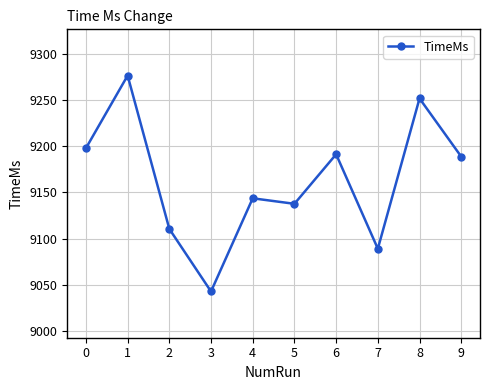

At which category does the data reach its first local valley?

3